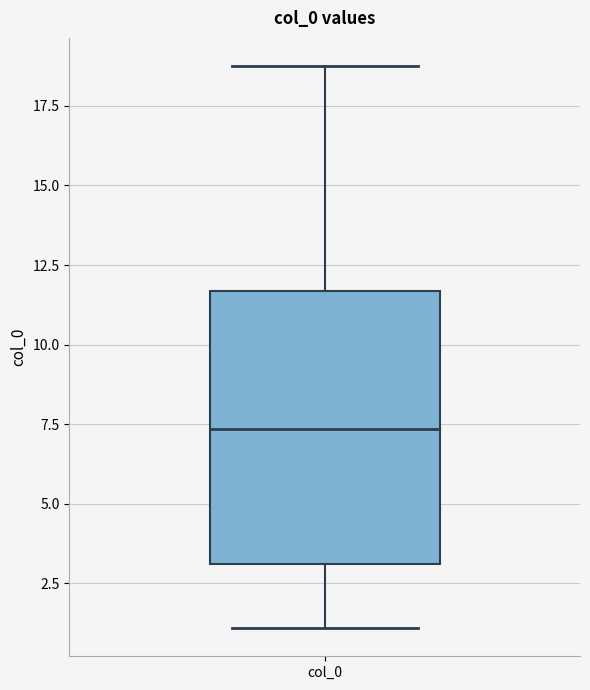

Transcribe this box plot: give where the median line is, the range the box spans, and where the two whiskers end, as read against the y-axis. The values are not printed on the chart, so give them approximately, as read against the axis.

median 7.5, box 3.0 to 11.5, whiskers 1.0 to 19.0